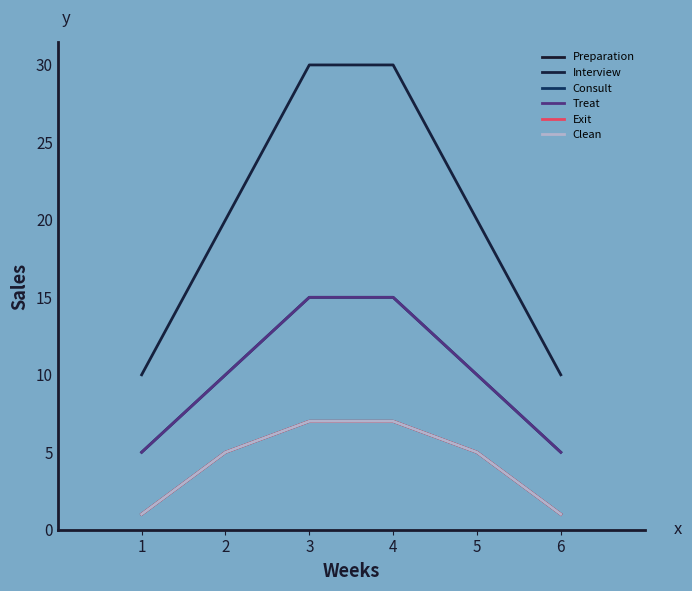

Does the chart display data point markers on the line(s)?

No